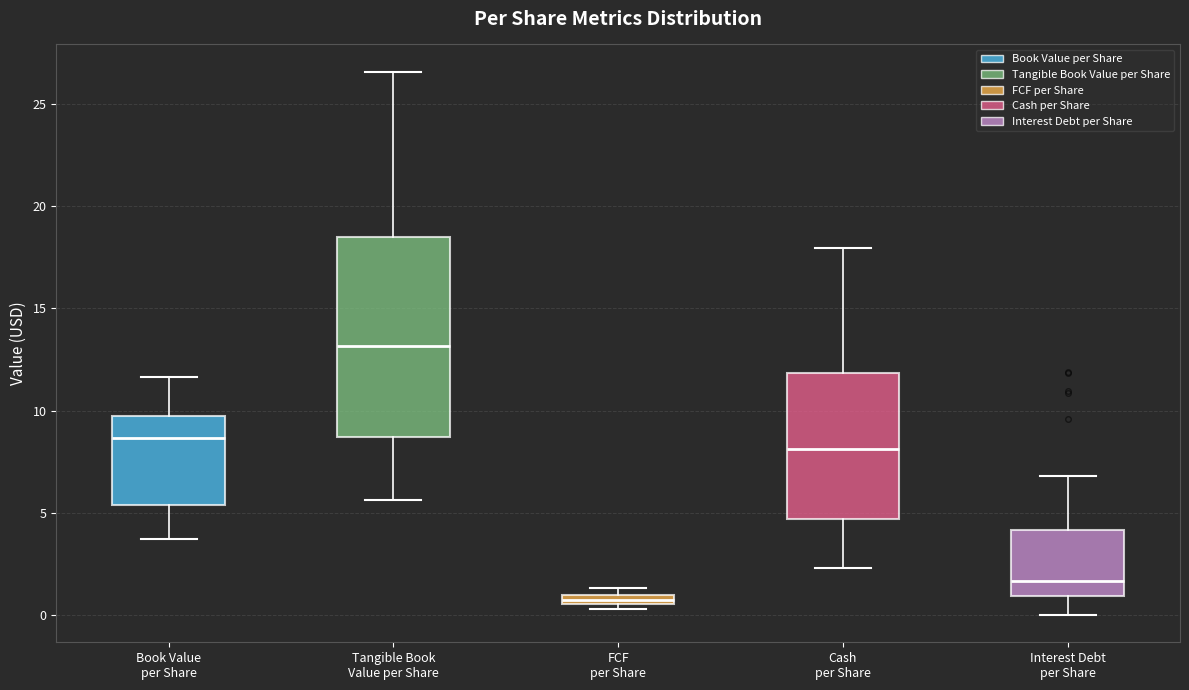

Which box's median line is the highest?

Tangible Book Value per Share